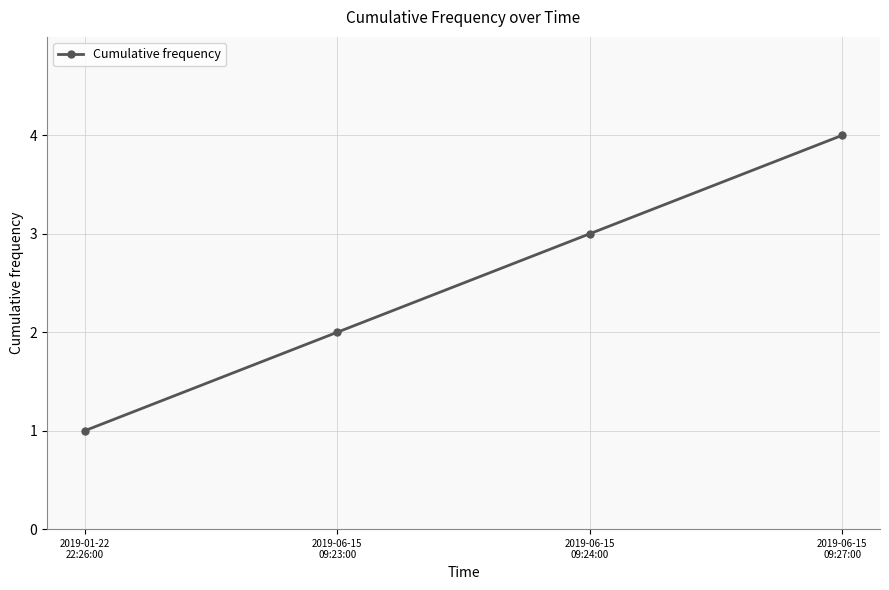

Approximately how many times larger is the value at 2019-01-22
22:26:00 compared to 2019-06-15
09:23:00?

0.5